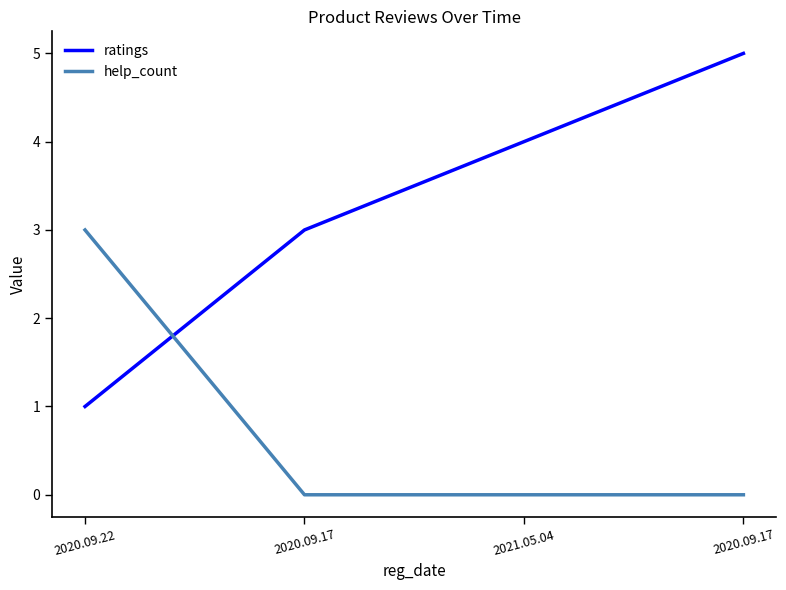

At which category is the sum across all series the highest?

2020.09.17